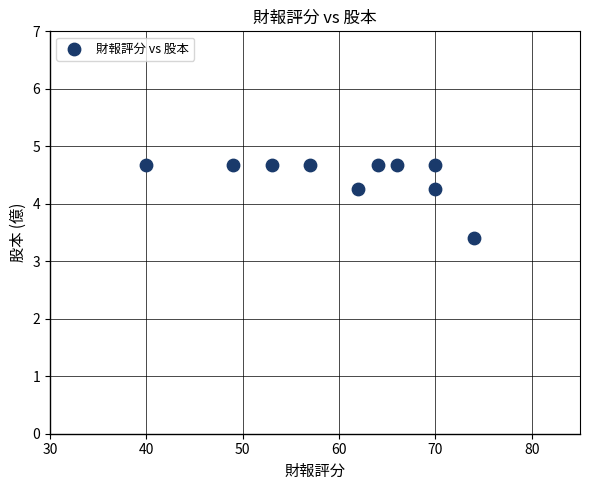

What is the average Y value?

4.5